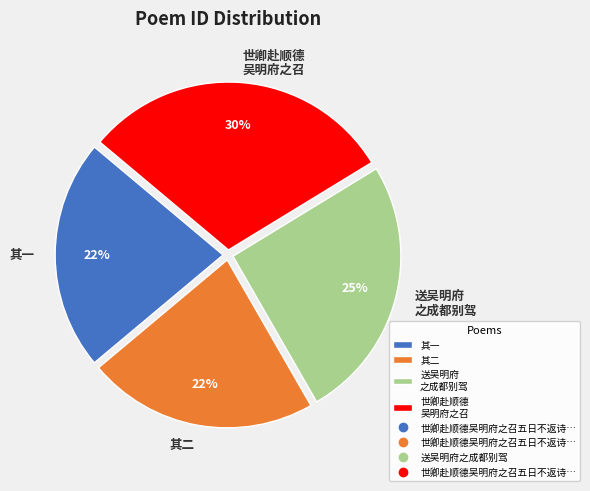

Is there any slice that represents more than half of the pie?

No